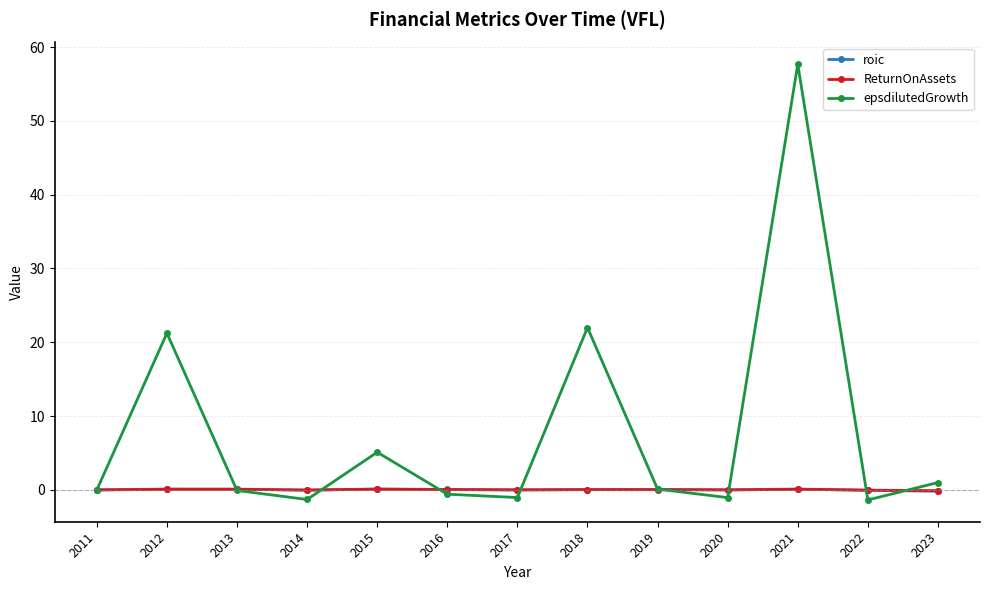

True or false: roic has a value of 0.1 at 2013.

True